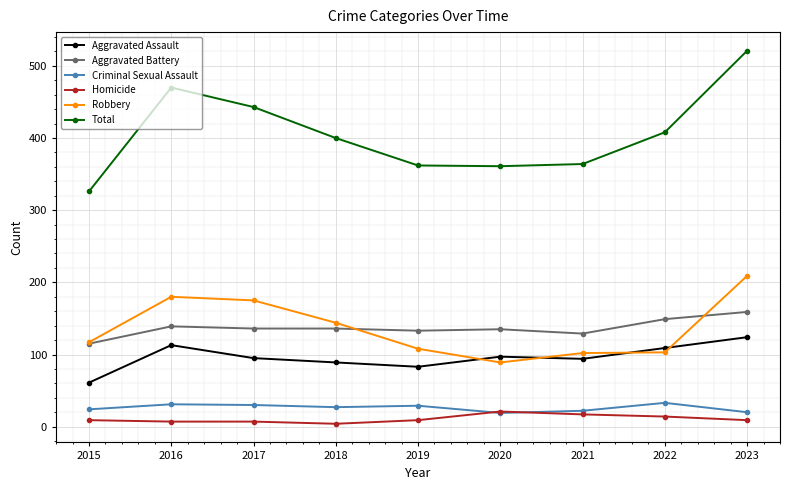

Is the value of Aggravated Assault at 2023 greater than the value of Criminal Sexual Assault at 2020?

Yes